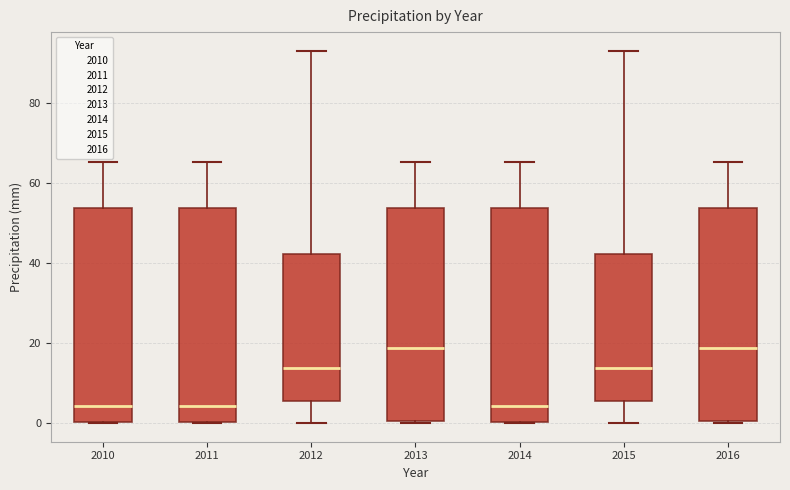

Reading left to right, read every box against the y-axis: the position of its median line, the range the box covers, and the ends of its whiskers. The values are not printed on the chart, so give them approximately, as read against the axis.

2010: median 4, box 0 to 54, whiskers 0 to 66
2011: median 4, box 0 to 54, whiskers 0 to 66
2012: median 14, box 6 to 42, whiskers 0 to 94
2013: median 18, box 0 to 54, whiskers 0 to 66
2014: median 4, box 0 to 54, whiskers 0 to 66
2015: median 14, box 6 to 42, whiskers 0 to 94
2016: median 18, box 0 to 54, whiskers 0 to 66